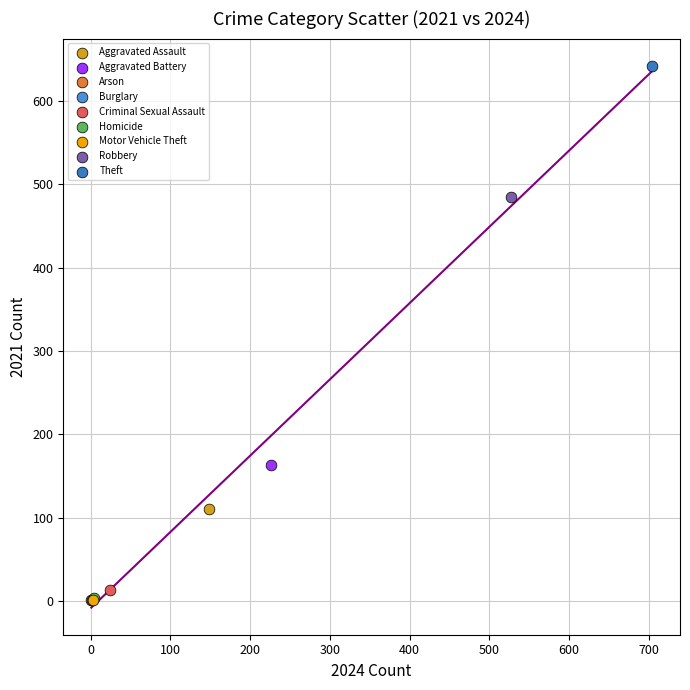

What are all the series names shown in the legend?

Aggravated Assault, Aggravated Battery, Arson, Burglary, Criminal Sexual Assault, Homicide, Motor Vehicle Theft, Robbery, Theft